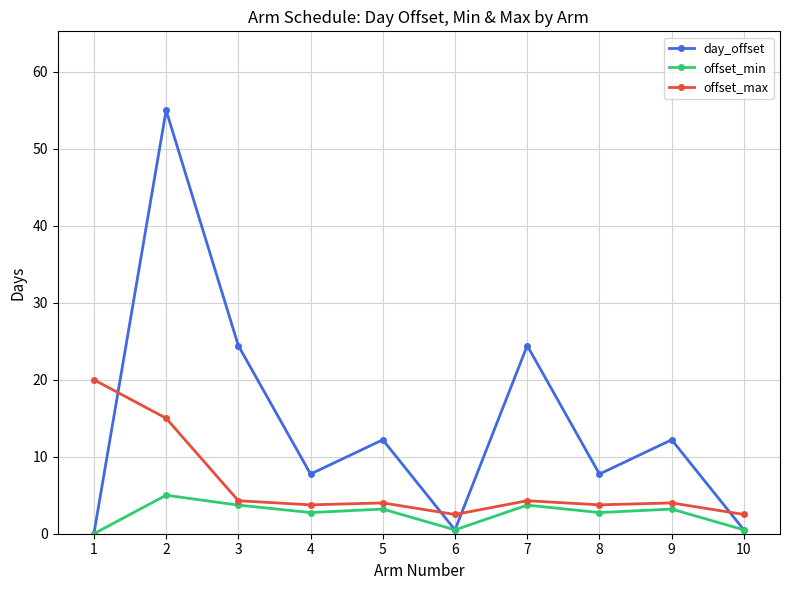

Is the value of offset_max at 2 greater than the value of day_offset at 2?

No